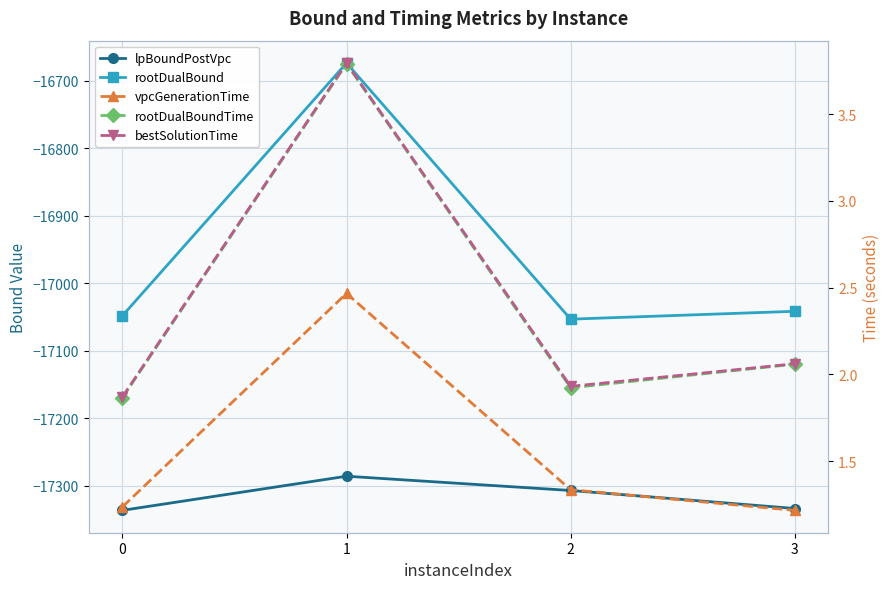

Which category has the highest value across all series?

1